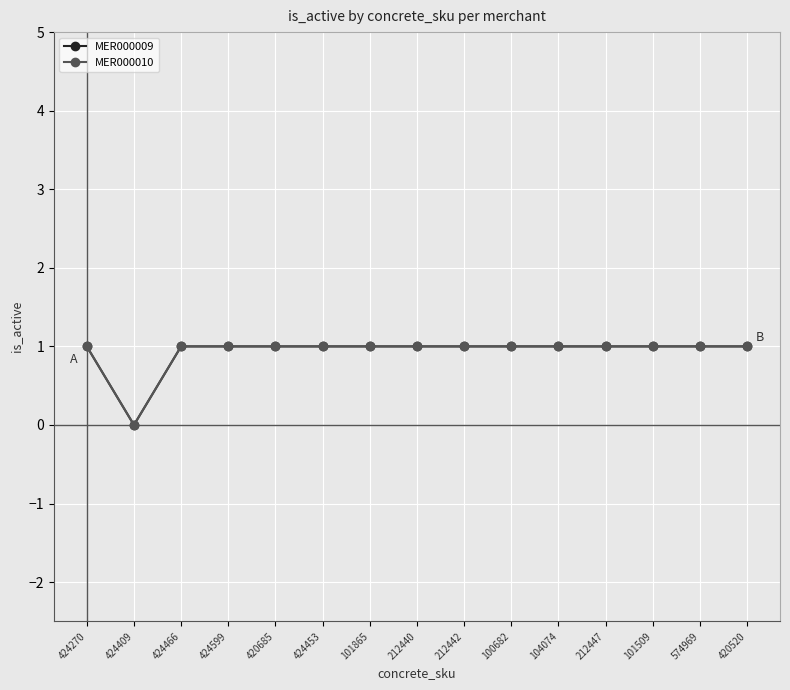

What is the label of the 15th point from the left?

420520